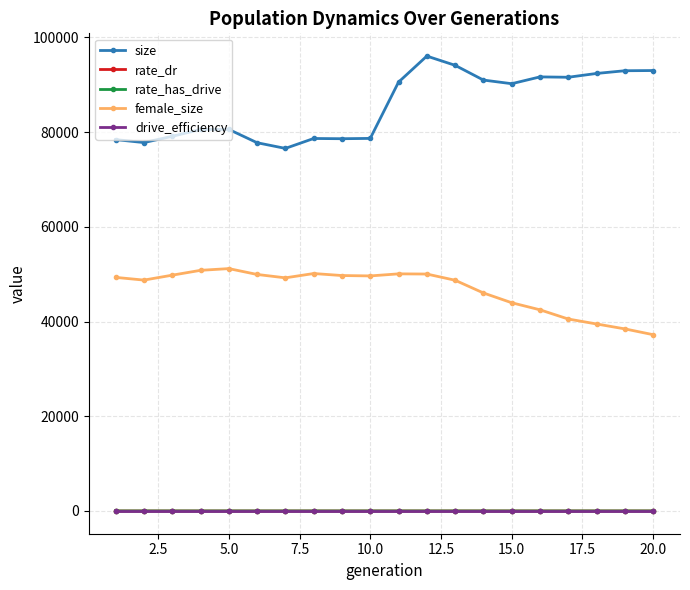

Which series has the largest total across all categories?

size